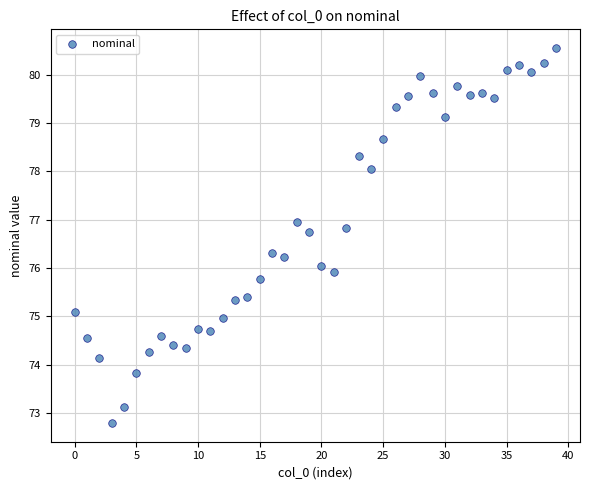

What is the range of Y values (max minus min)?

7.8